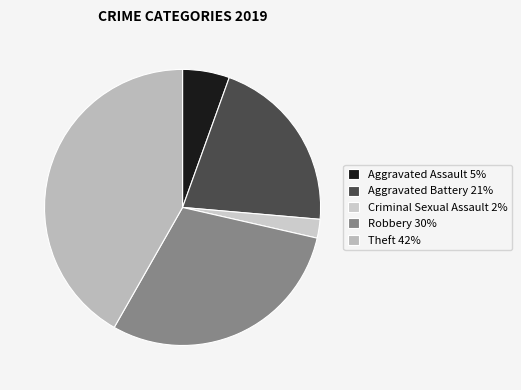

Count the number of slices in the pie.

5